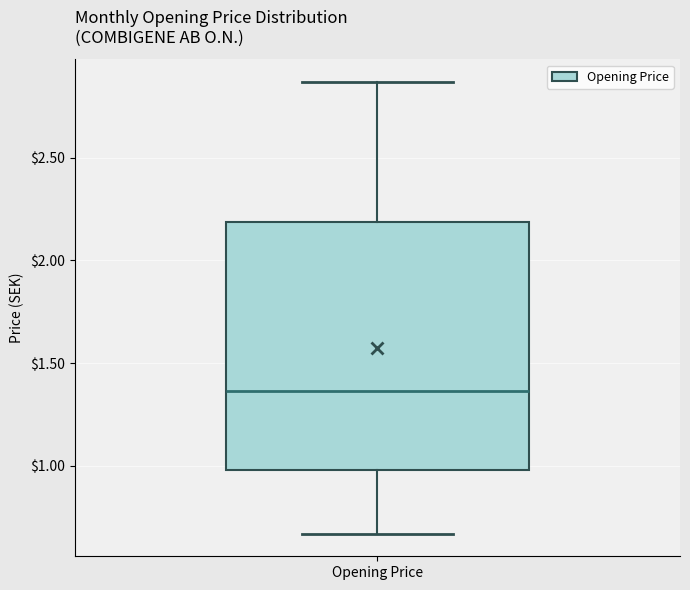

Where is the lower edge of the box for Opening Price on the y-axis? The values are not printed on the chart, so give them approximately, as read against the axis.

1.00